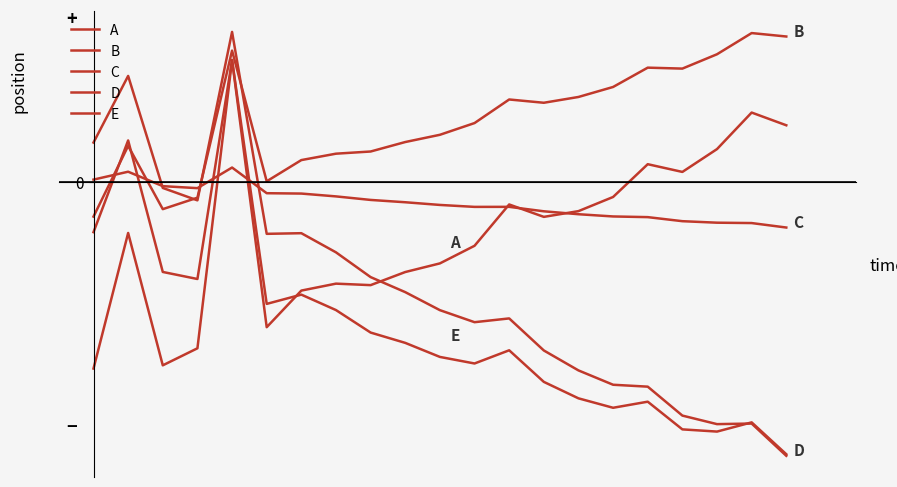

Which series has the largest range (max minus min)?

D